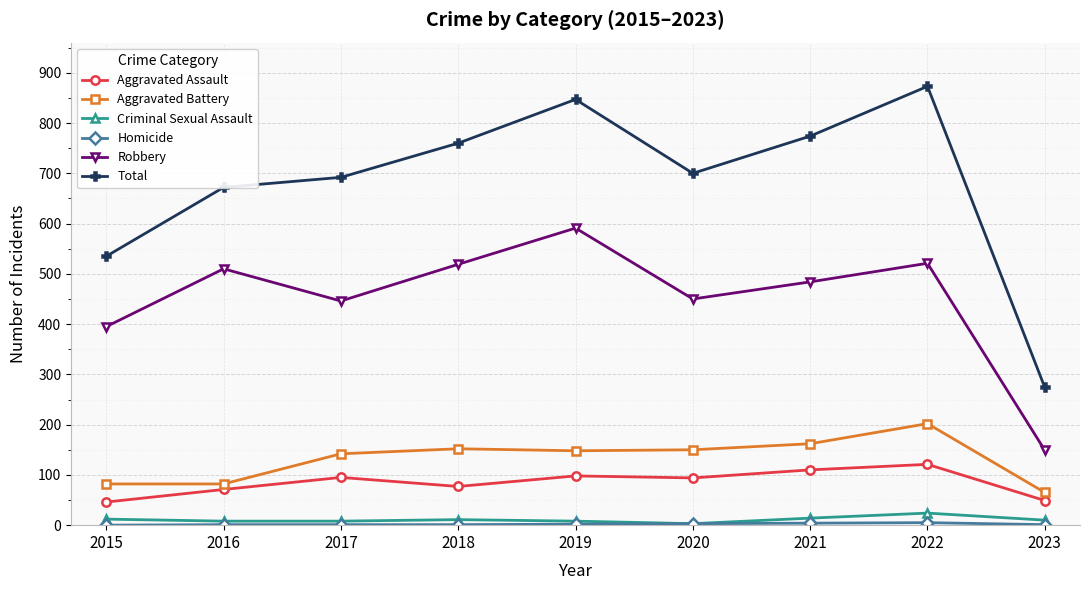

True or false: Robbery and Criminal Sexual Assault intersect in this chart.

False